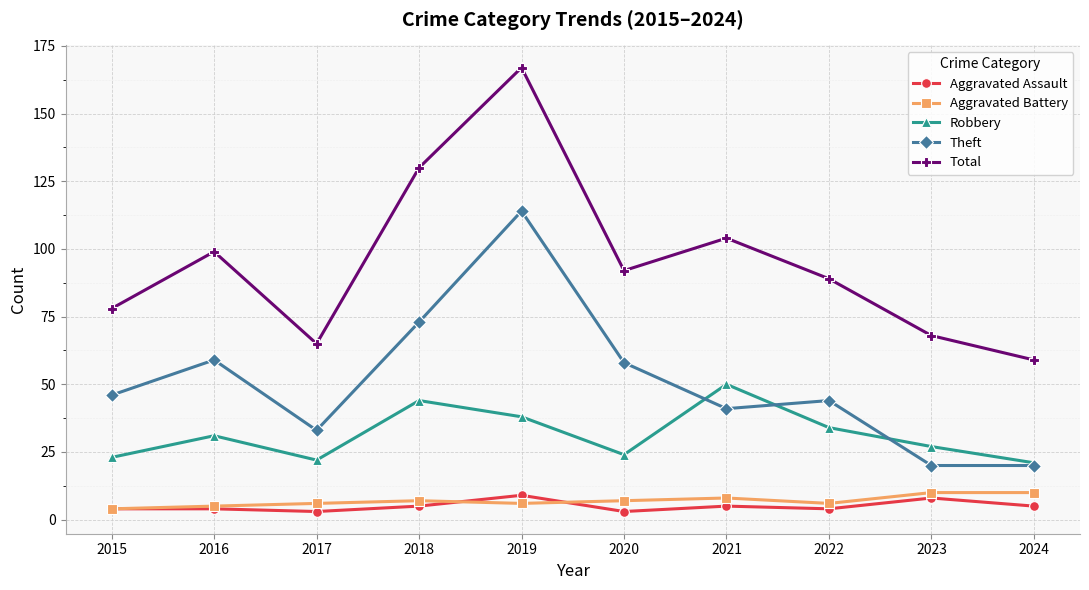

Where is Total nearest to the value 113?

2021